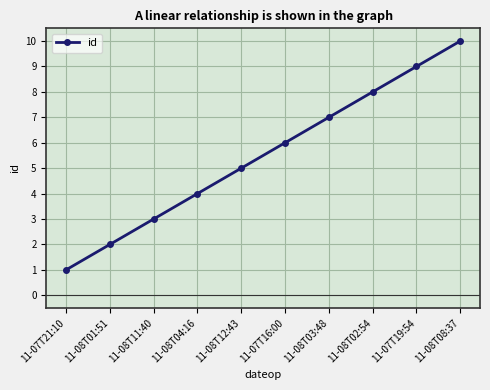

Count the number of data series in this chart.

1